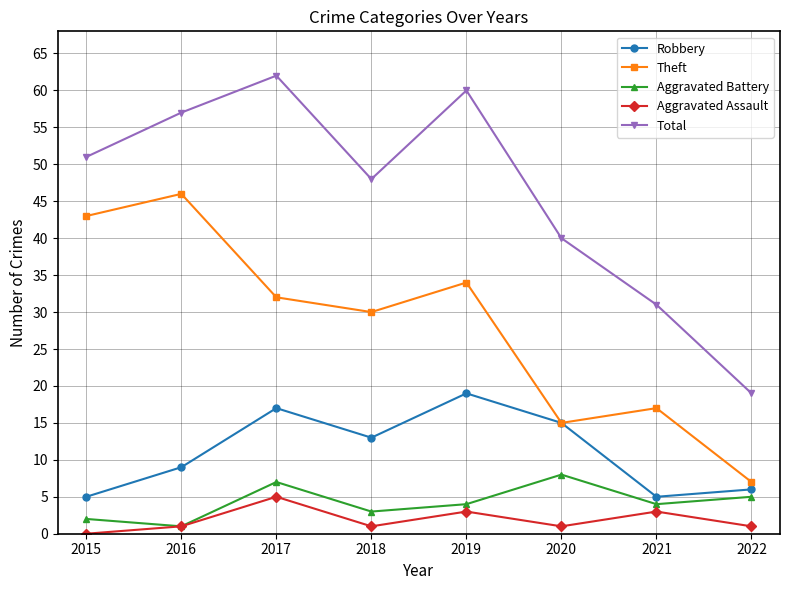

What is the value of the Aggravated Assault point at the 6th from the left?

1